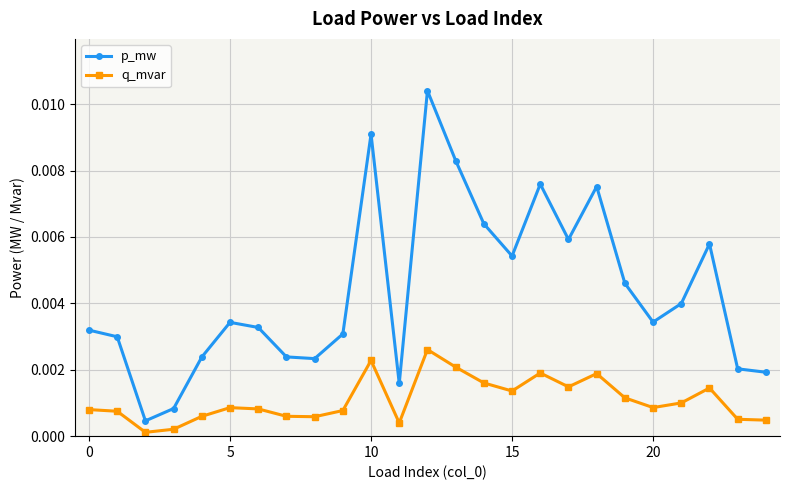

True or false: q_mvar and p_mw cross at least once.

False